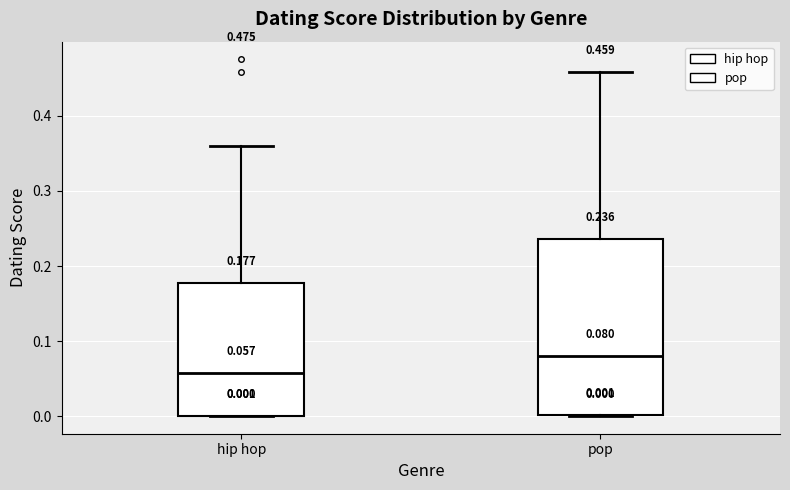

Which box's median line is the highest?

pop